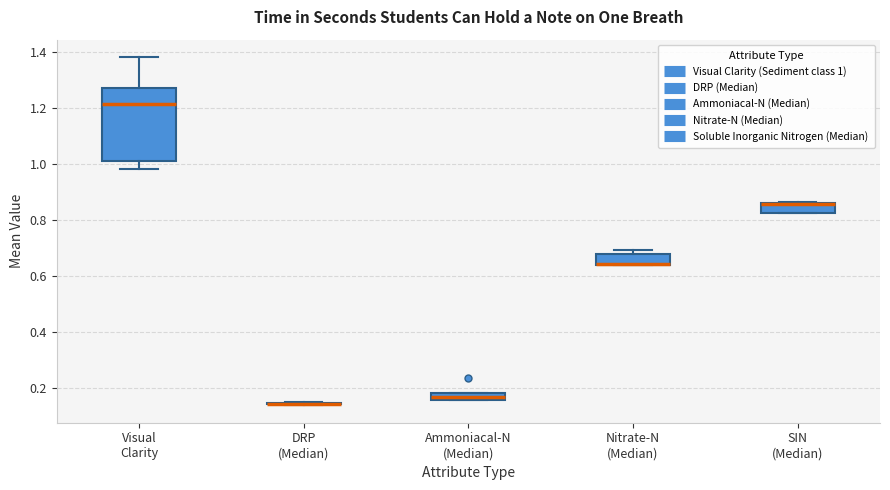

Which box is the tallest, from its lower edge to its upper edge?

Visual Clarity